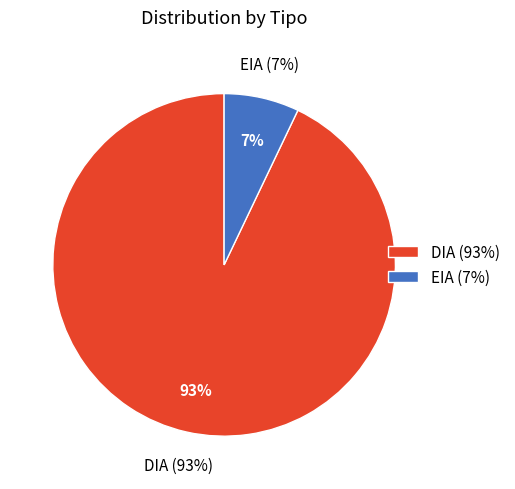

Which slice is the smallest?

EIA